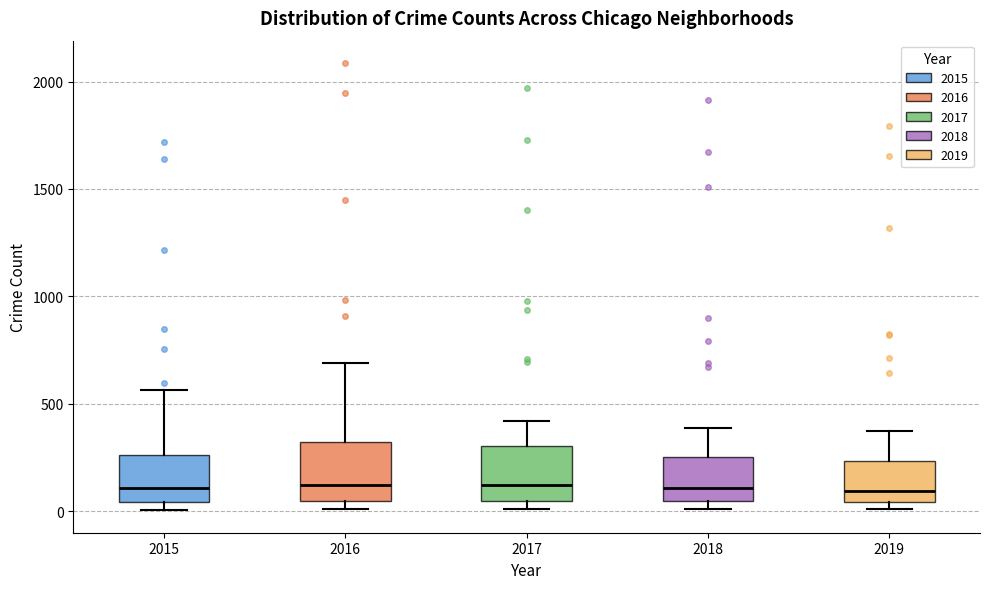

Reading left to right, read every box against the y-axis: the position of its median line, the range the box covers, and the ends of its whiskers. The values are not printed on the chart, so give them approximately, as read against the axis.

2015: median 100, box 50 to 250, whiskers 0 to 550
2016: median 150, box 50 to 300, whiskers 0 to 700
2017: median 100, box 50 to 300, whiskers 0 to 400
2018: median 100, box 50 to 250, whiskers 0 to 400
2019: median 100, box 50 to 250, whiskers 0 to 400